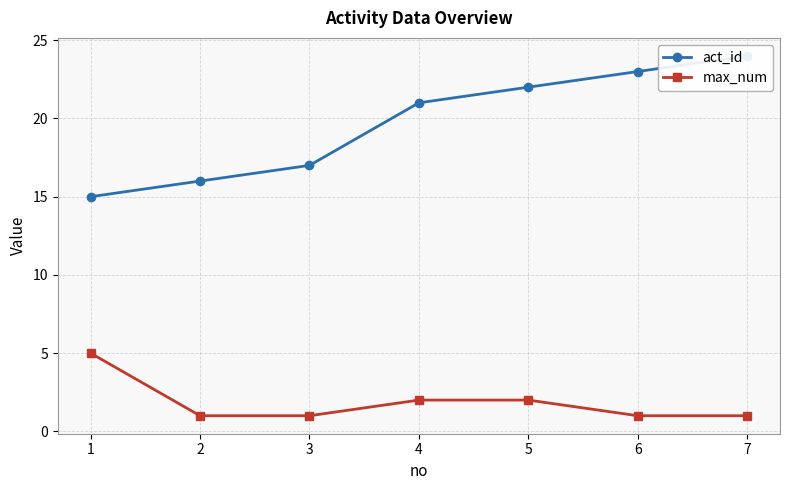

What is the maximum value for max_num?

5